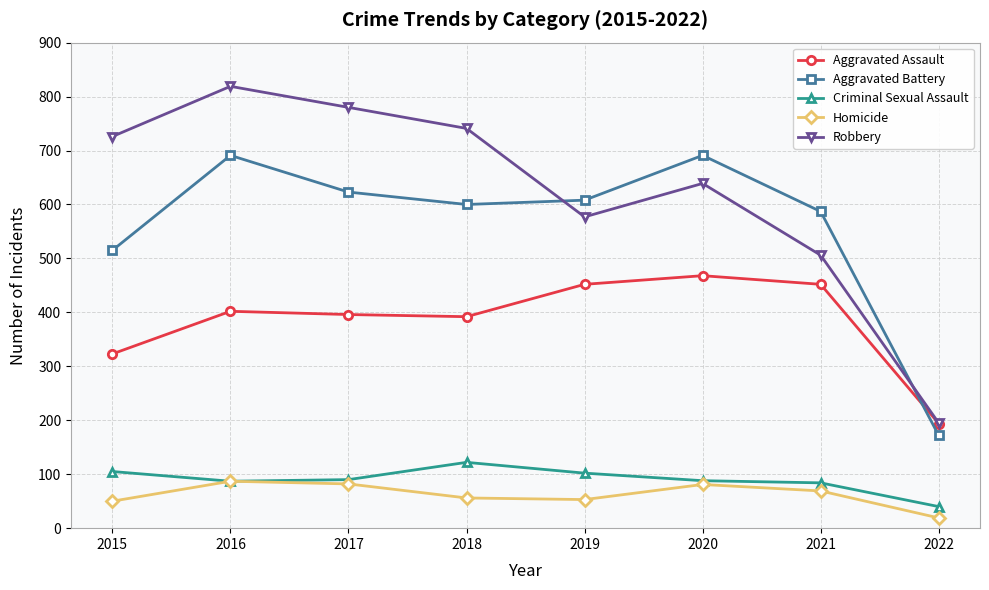

What are all the series names shown in the legend?

Aggravated Assault, Aggravated Battery, Criminal Sexual Assault, Homicide, Robbery